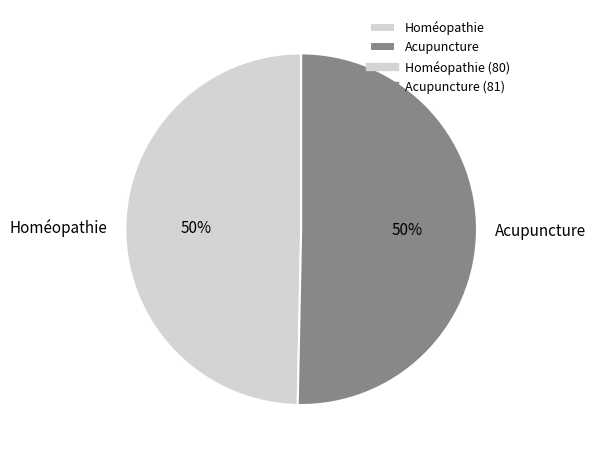

The Acupuncture slice represents 58% of the pie. True or false?

False